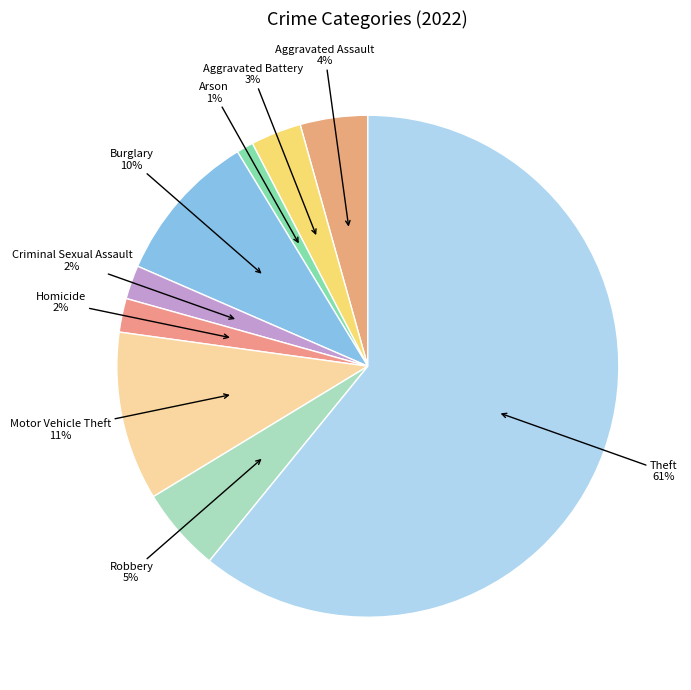

To the nearest percent, what is the difference between the Motor Vehicle Theft and Homicide slice percentages?

9%